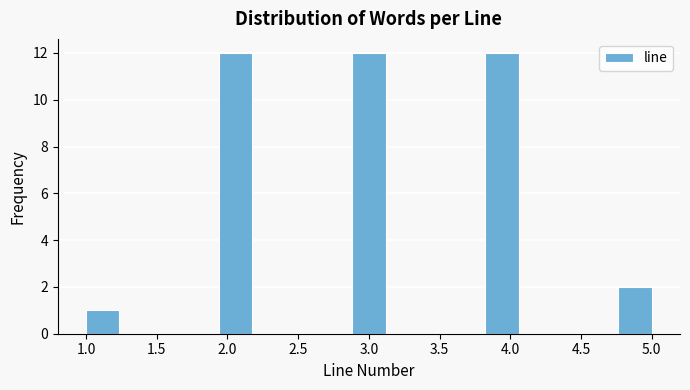

What is the height of the bar covering 1.00 to 1.25 on the x-axis? Neither the bar edges nor the heights are printed on the chart, so give them approximately, as read against the axes.

1